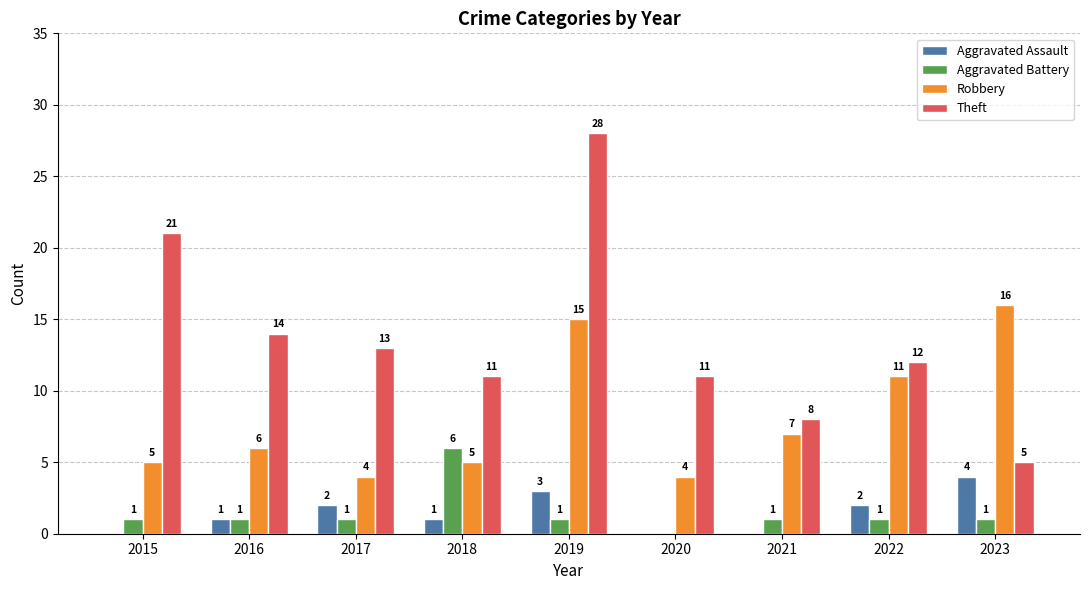

Is the value of Theft at 2023 greater than the value of Aggravated Battery at 2019?

Yes